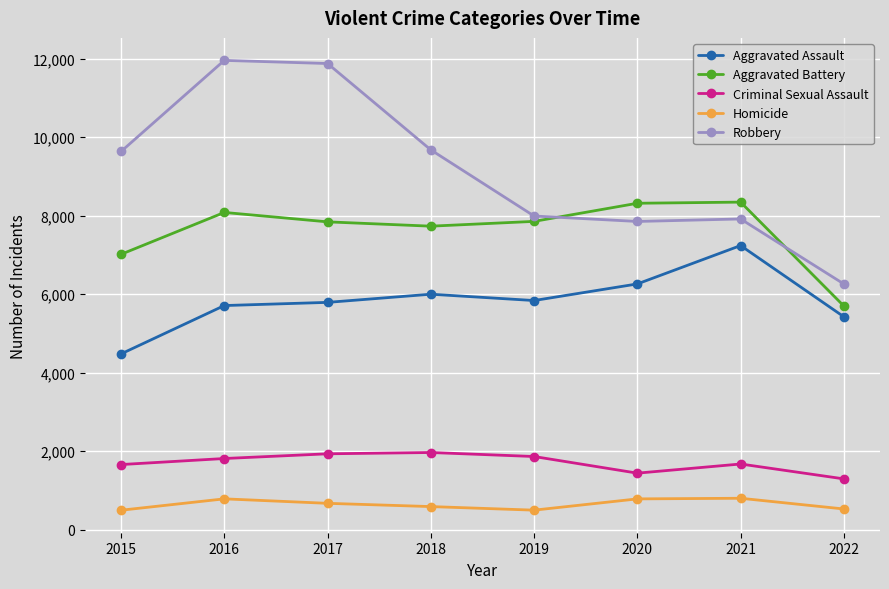

What is the difference between the maximum and minimum values in the Aggravated Battery series?

2648